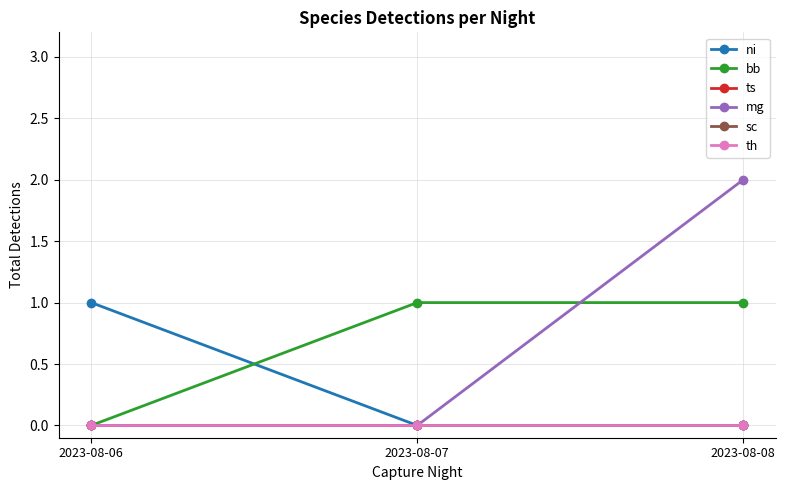

The sc series shows 0 at 2023-08-07. True or false?

True